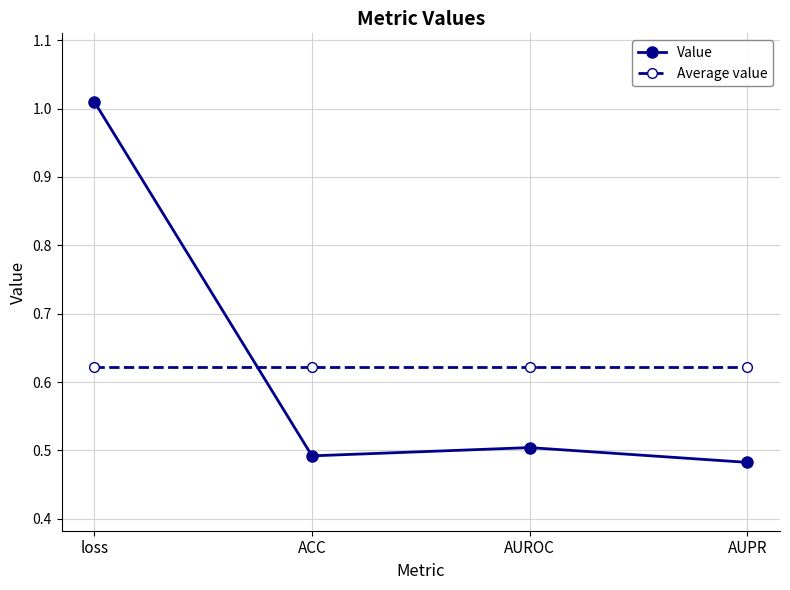

How many times do Average value and Value cross each other?

1